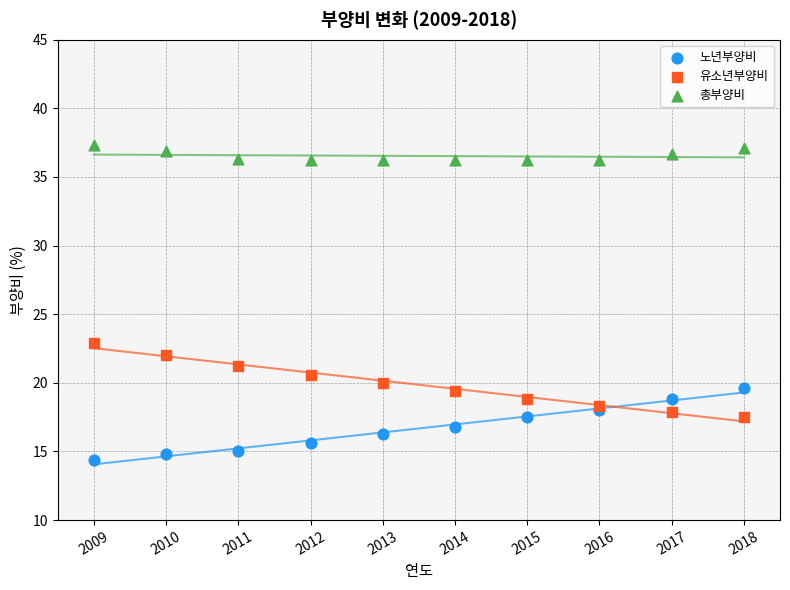

Which series contains the highest Y value?

총부양비